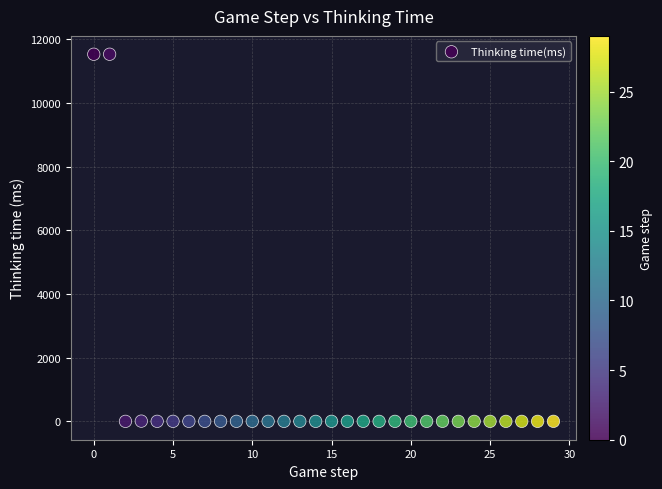

What is the range of Y values (max minus min)?

11536